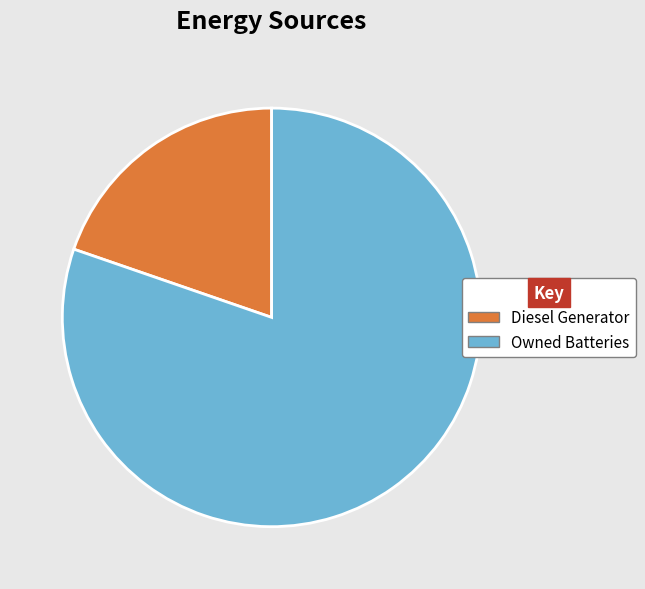

True or false: Owned Batteries accounts for 80% of the total.

True